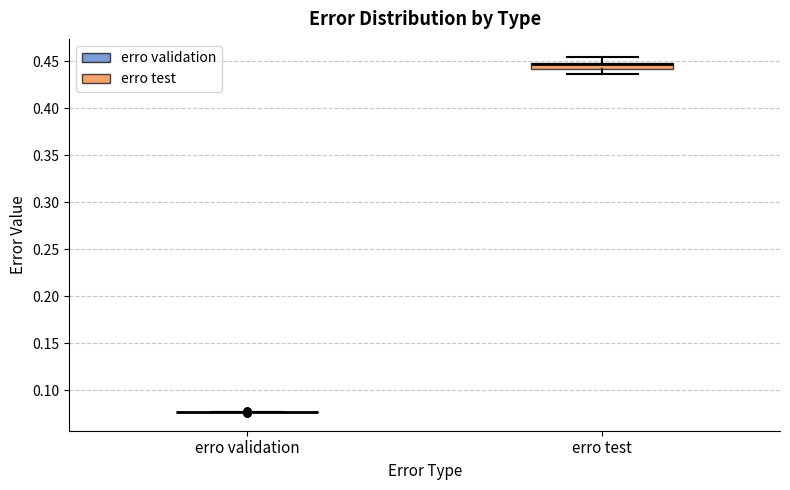

Where does the upper whisker of the box for erro test end on the y-axis? The values are not printed on the chart, so give them approximately, as read against the axis.

0.455